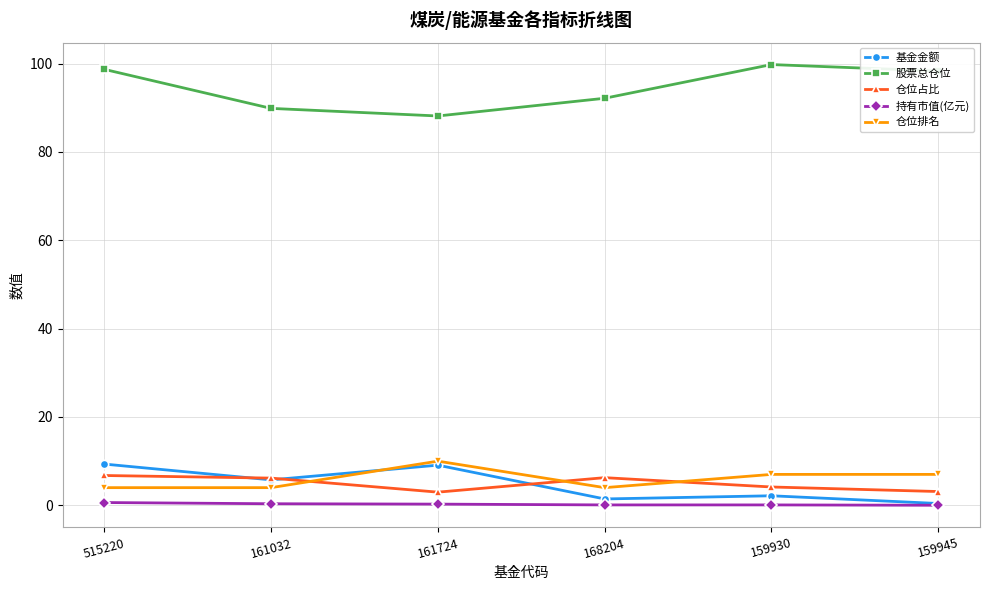

True or false: 基金金额 has a value of 9.3 at 515220.

True